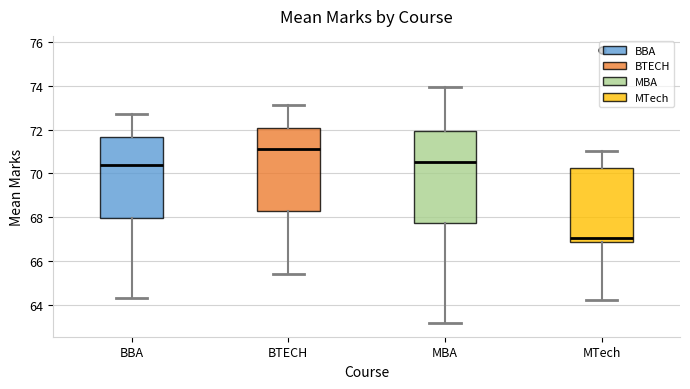

Reading left to right, transcribe this box plot: for each box, give where its median line is, the range the box spans, and where its two whiskers end, as read against the y-axis. The values are not printed on the chart, so give them approximately, as read against the axis.

BBA: median 70.4, box 68.0 to 71.6, whiskers 64.2 to 72.8
BTECH: median 71.2, box 68.2 to 72.0, whiskers 65.4 to 73.2
MBA: median 70.6, box 67.8 to 72.0, whiskers 63.2 to 74.0
MTech: median 67.0, box 66.8 to 70.2, whiskers 64.2 to 71.0